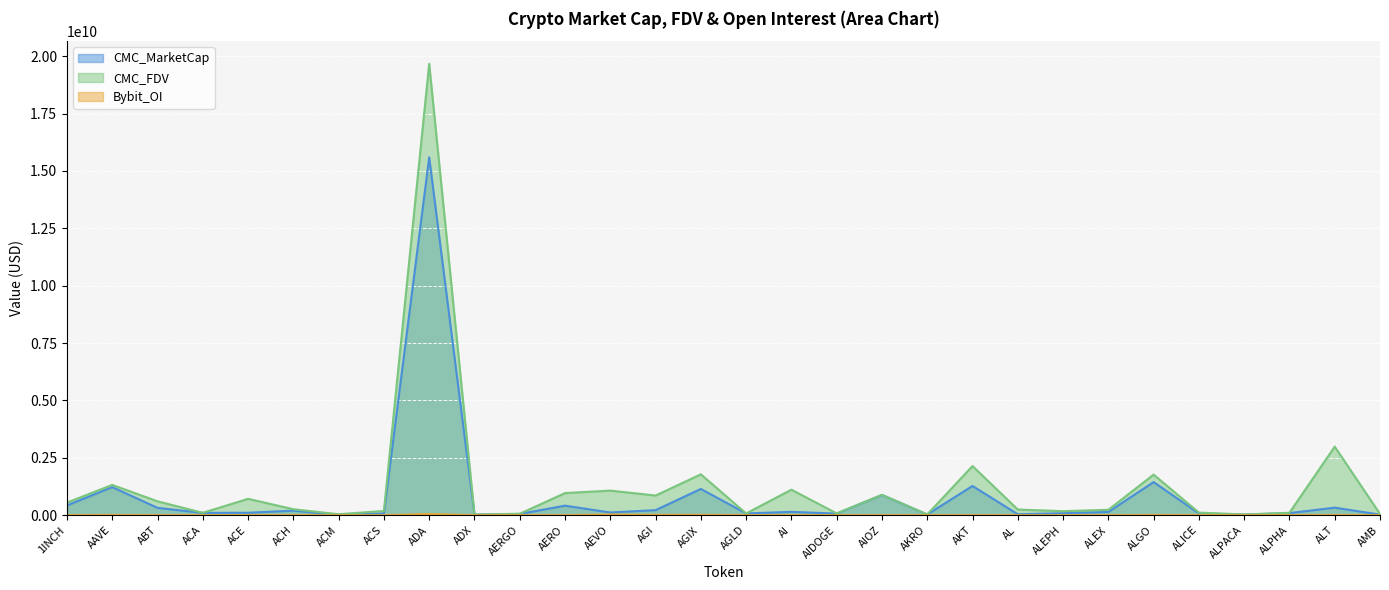

Which category has the highest value in the CMC_FDV series?

ADA